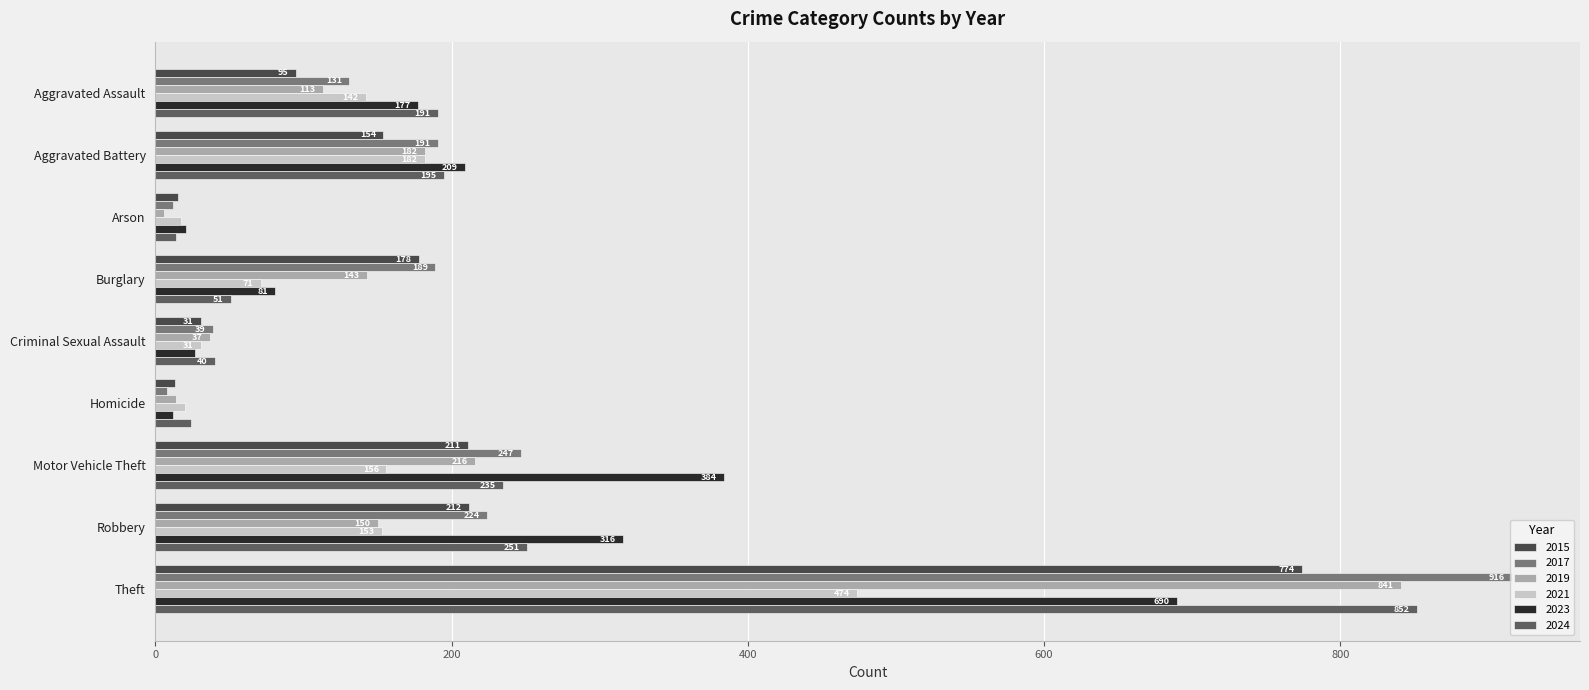

How many values in the 2024 series are below 191?

4